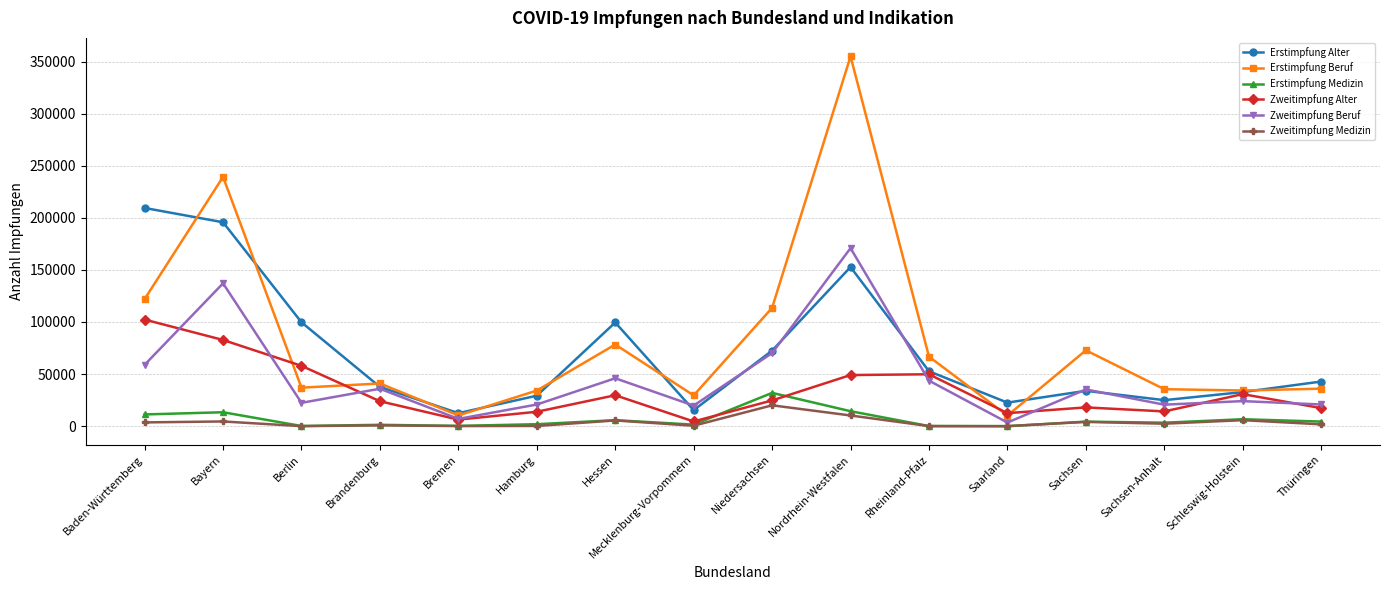

How many lines are shown in the chart?

6